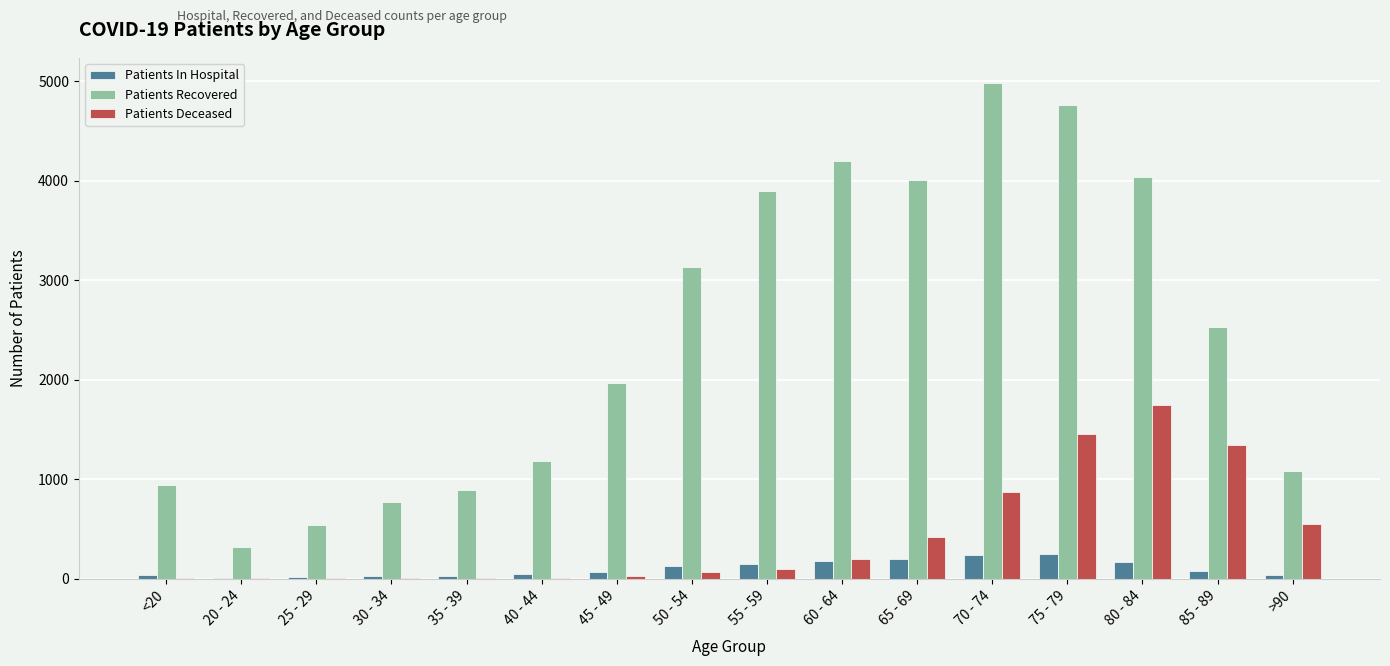

At which category is the sum across all series the highest?

75 - 79